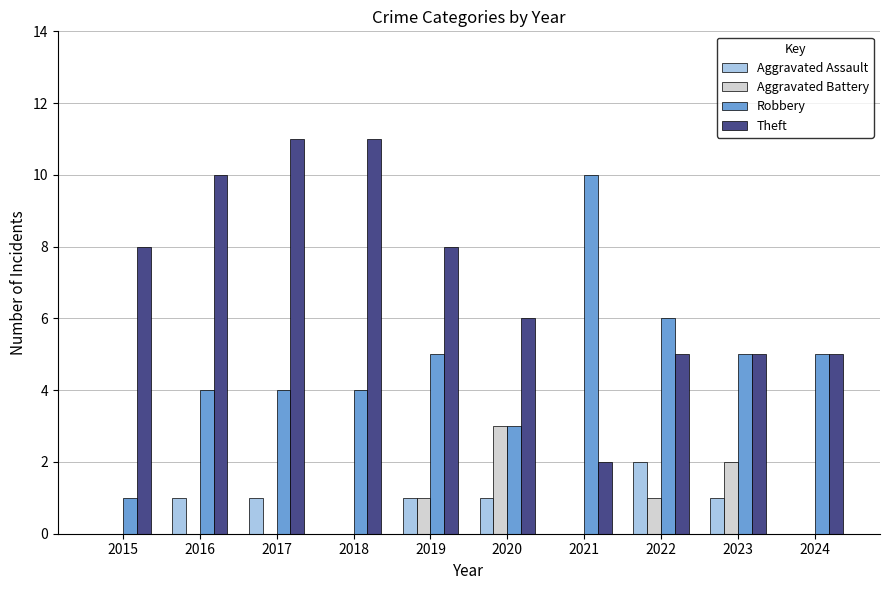

How many categories are shown in the chart?

10